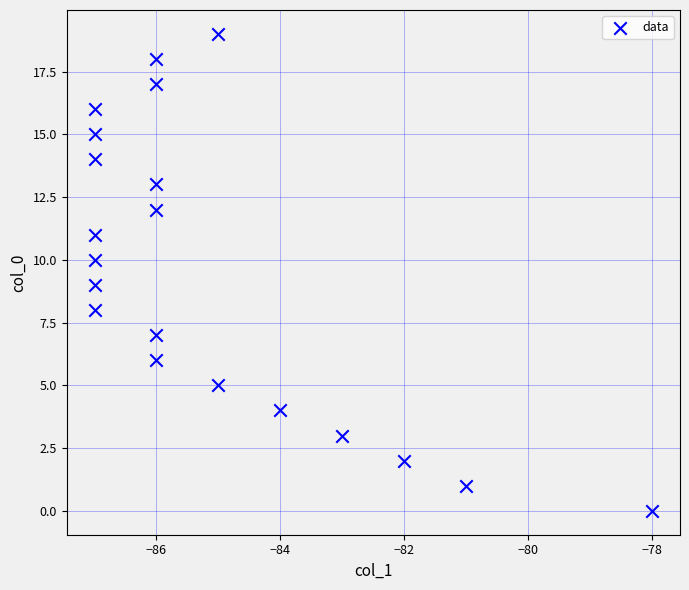

What is the range of X values (max minus min)?

9